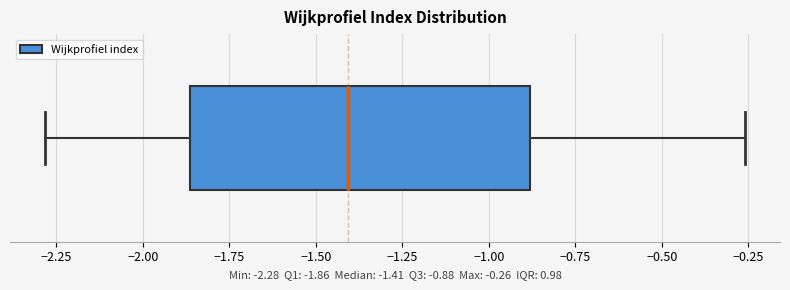

Transcribe this box plot: give where the median line is, the range the box spans, and where the two whiskers end, as read against the x-axis. The values are not printed on the chart, so give them approximately, as read against the axis.

median -1.40, box -1.85 to -0.90, whiskers -2.30 to -0.25